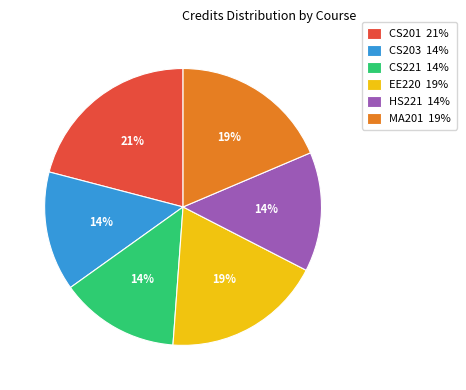

Count the number of slices in the pie.

6